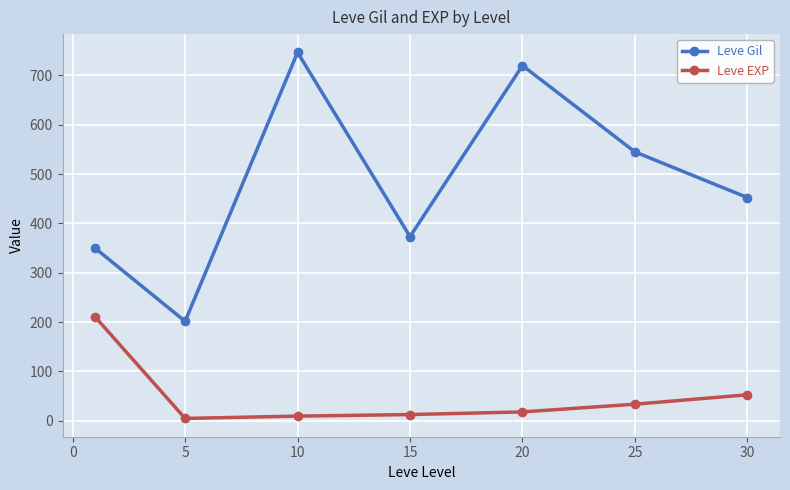

Which series has the largest total across all categories?

Leve Gil